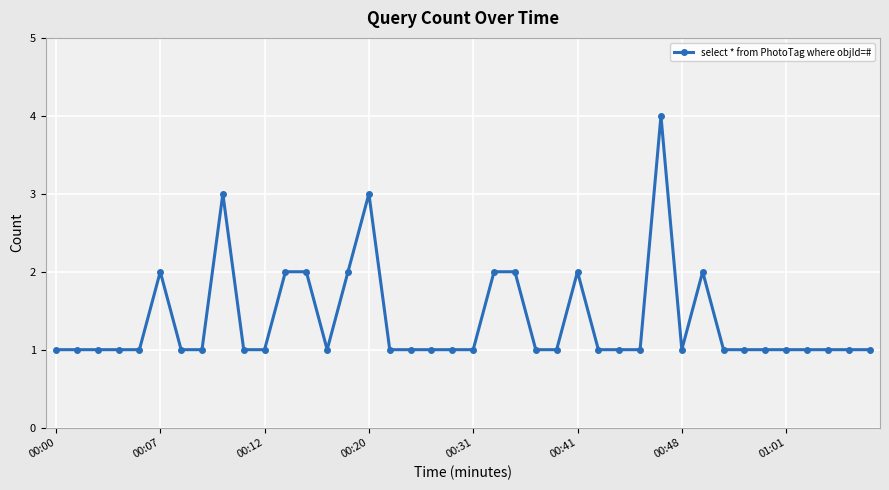

What is the sum of all values?

55